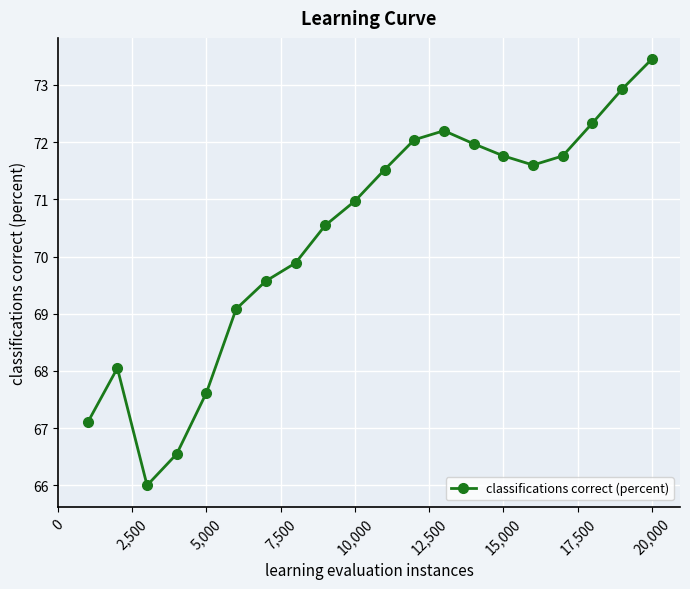

What is the difference between the second highest and second lowest values?

6.4